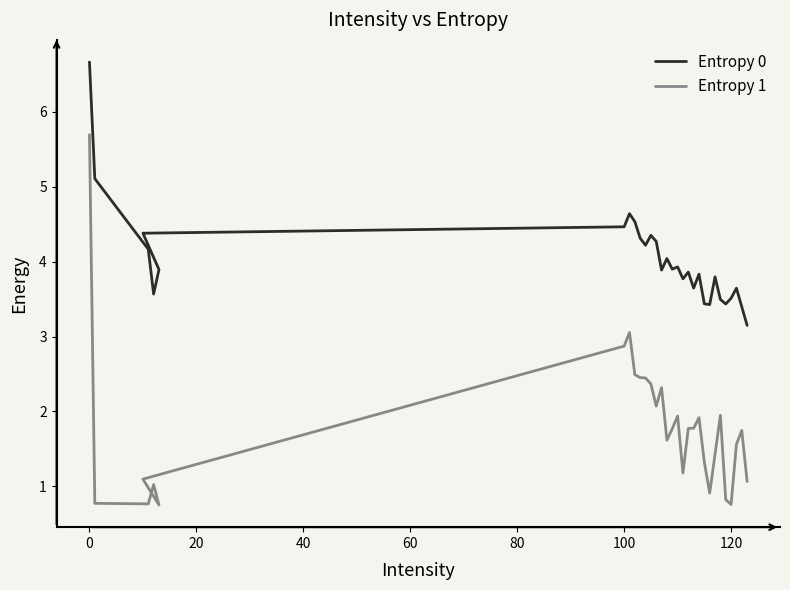

At 80, list the series in order from largest to smallest.

Entropy 0, Entropy 1